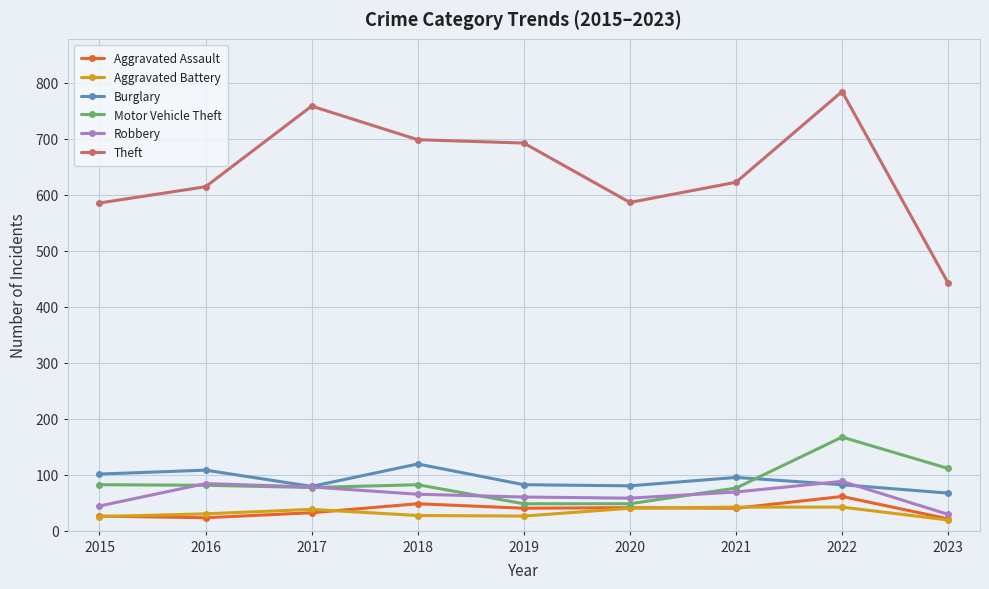

What is the maximum value shown in the chart?

784